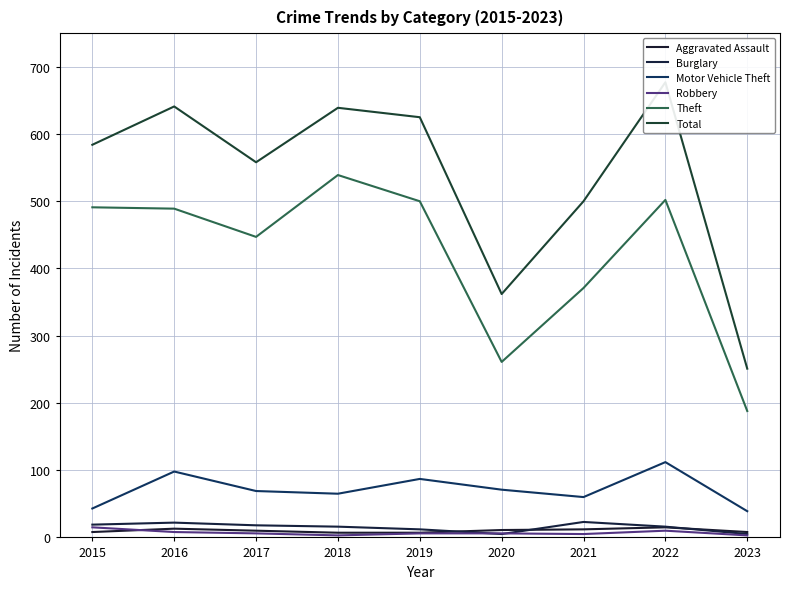

At 2022, list the series in order from largest to smallest.

Total, Theft, Motor Vehicle Theft, Burglary, Aggravated Assault, Robbery